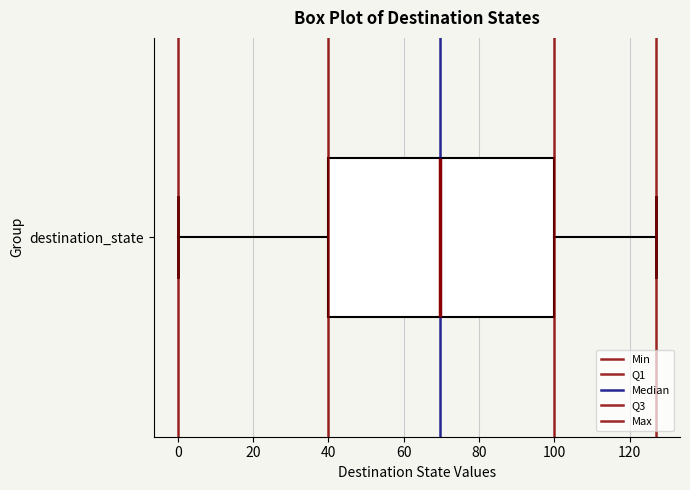

Transcribe this box plot: give where the median line is, the range the box spans, and where the two whiskers end, as read against the x-axis. The values are not printed on the chart, so give them approximately, as read against the axis.

median 70, box 40 to 100, whiskers 0 to 128